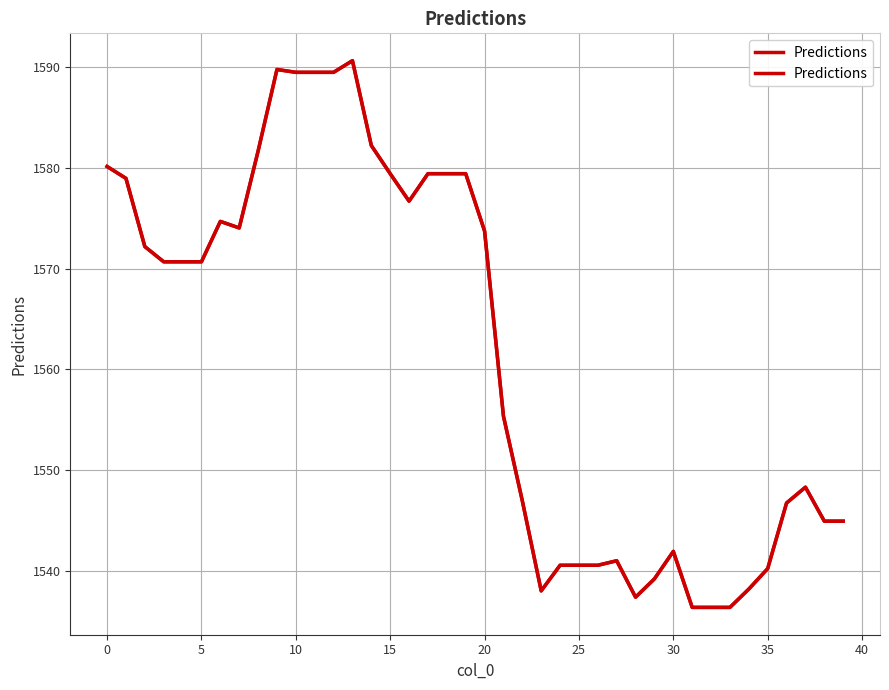

How many values exceed 1570?

21